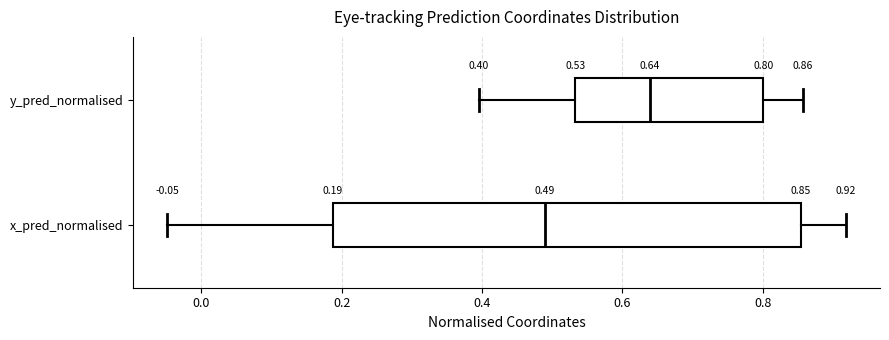

Which box has the furthest to the left median line?

x_pred_normalised